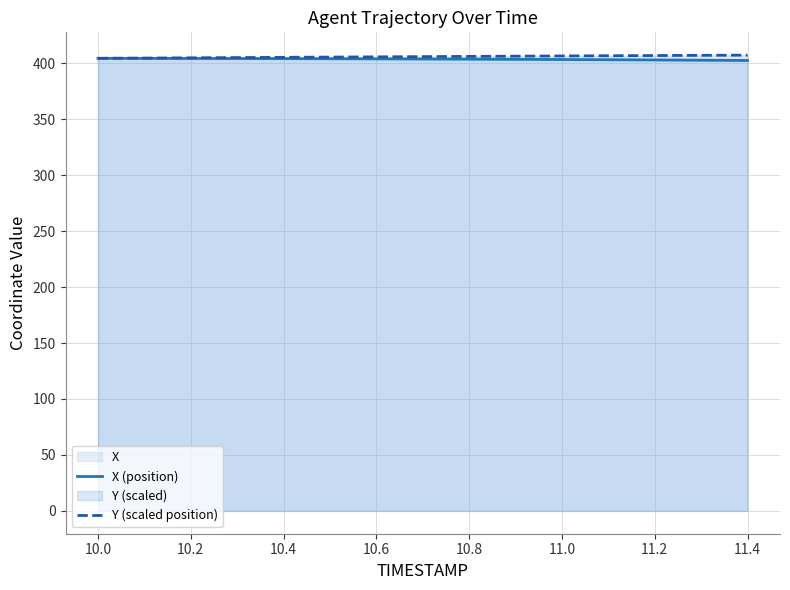

What is the minimum value shown in the chart?

402.4